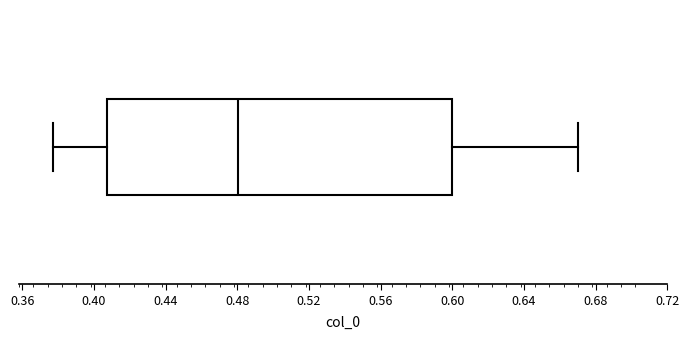

Read this box plot against the x-axis: the position of the median line, the range covered by the box, and the ends of both whiskers. The values are not printed on the chart, so give them approximately, as read against the axis.

median 0.480, box 0.405 to 0.600, whiskers 0.375 to 0.670